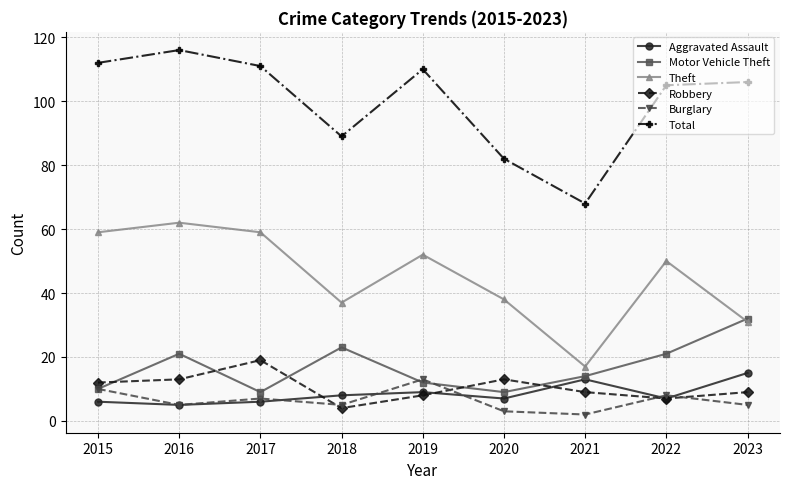

Where does the Burglary series first go above 5?

2015